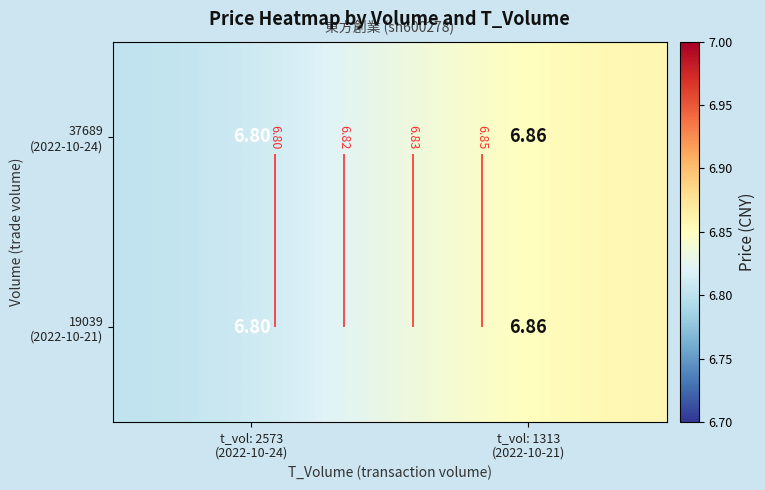

The value of 37689 (2022-10-24) at t_vol: 2573 (2022-10-24) is 6.8. True or false?

True